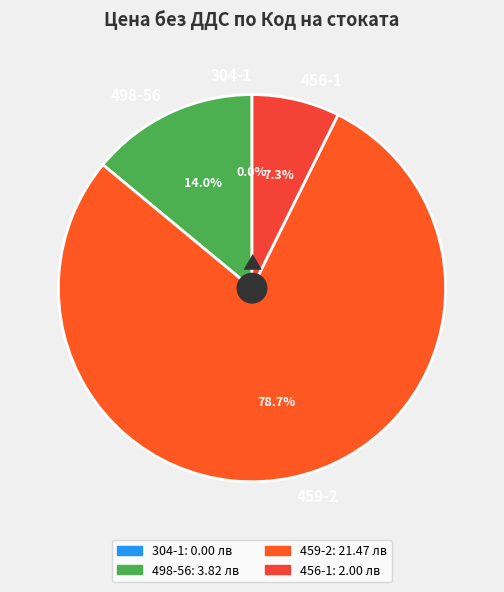

To the nearest percent, what is the average slice percentage?

25%